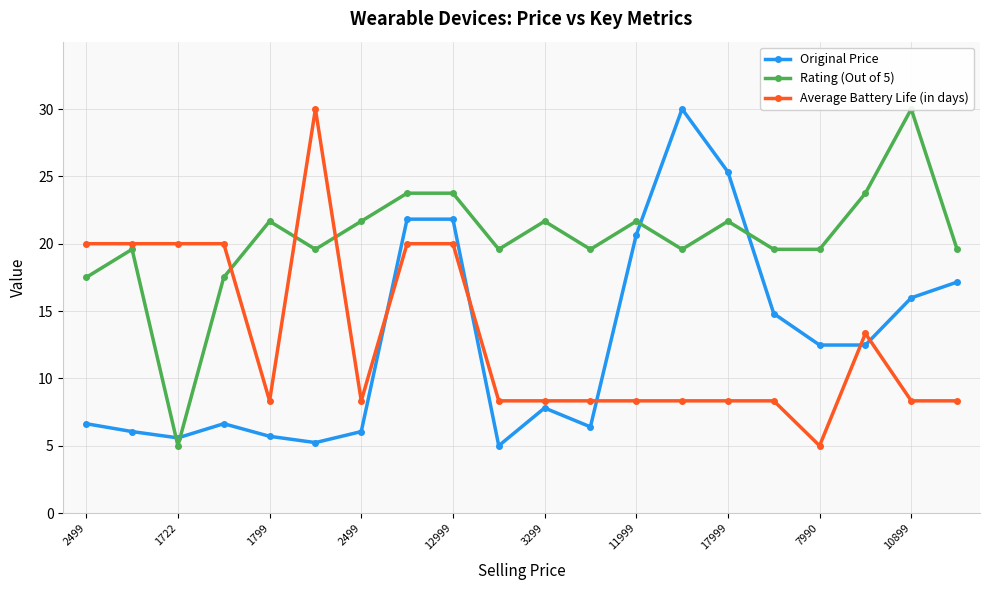

Reading left to right, what are all the values shown in this chart?

Original Price: 6.6	6.1	5.6	6.6	5.7	5.2	6.1	21.8	21.8	5.0	7.8	6.4	20.7	30.0	25.3	14.8	12.5	12.5	16.0	17.1
Rating (Out of 5): 17.5	19.6	5.0	17.5	21.7	19.6	21.7	23.8	23.8	19.6	21.7	19.6	21.7	19.6	21.7	19.6	19.6	23.8	30.0	19.6
Average Battery Life (in days): 20.0	20.0	20.0	20.0	8.3	30.0	8.3	20.0	20.0	8.3	8.3	8.3	8.3	8.3	8.3	8.3	5.0	13.3	8.3	8.3